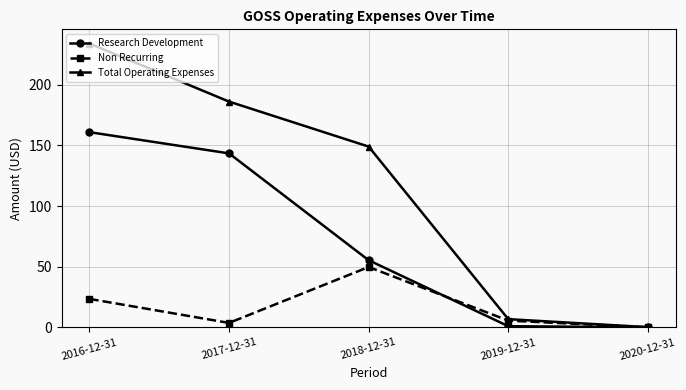

Is it true that Non Recurring equals 49.7 at 2018-12-31?

True